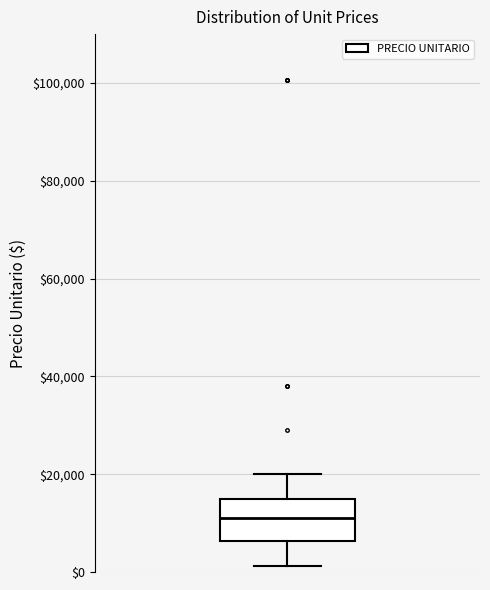

Where does the median line of the box sit on the y-axis? The values are not printed on the chart, so give them approximately, as read against the axis.

10000